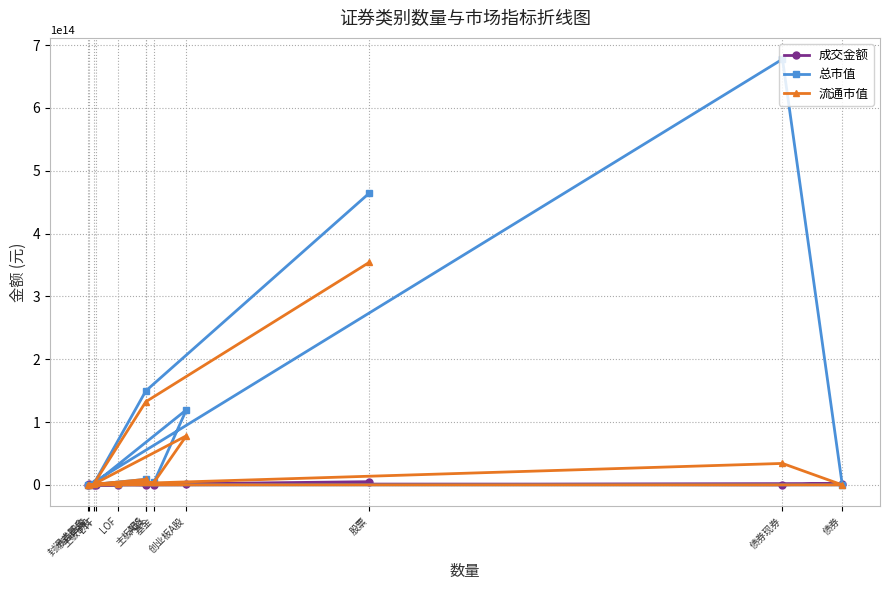

What are all the series names shown in the legend?

成交金额, 总市值, 流通市值